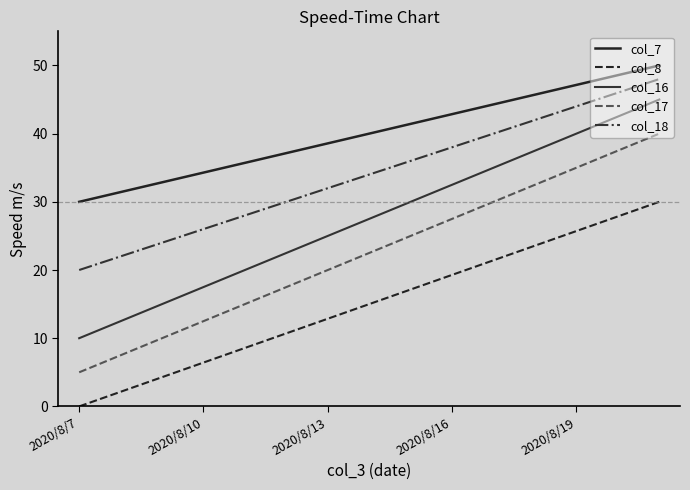

Is this an area chart (filled region under the line)?

No